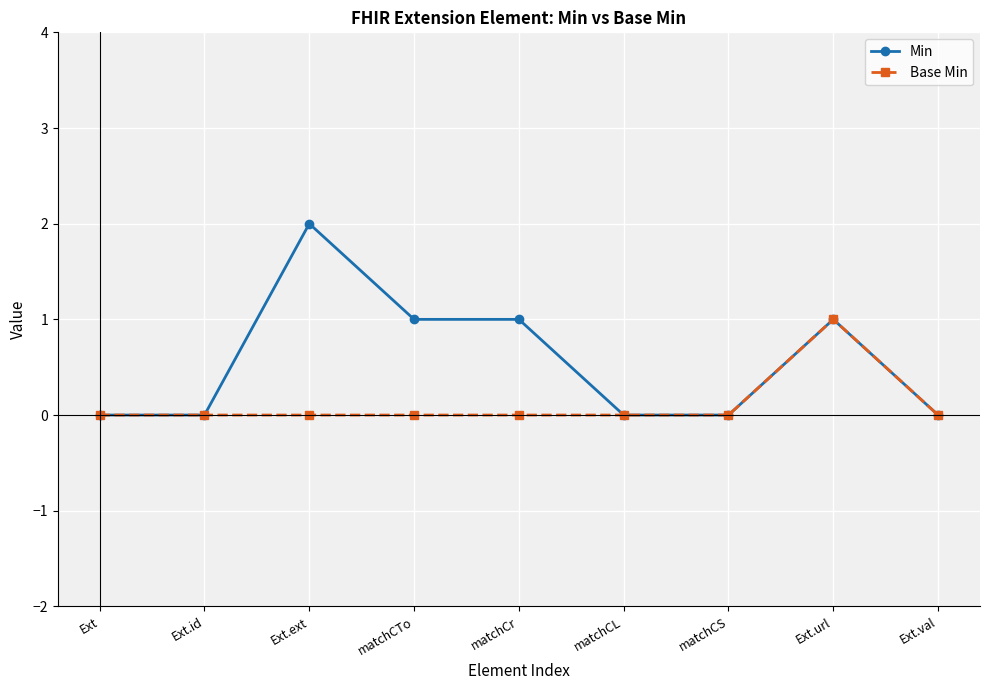

Which series has the widest spread of values?

Min